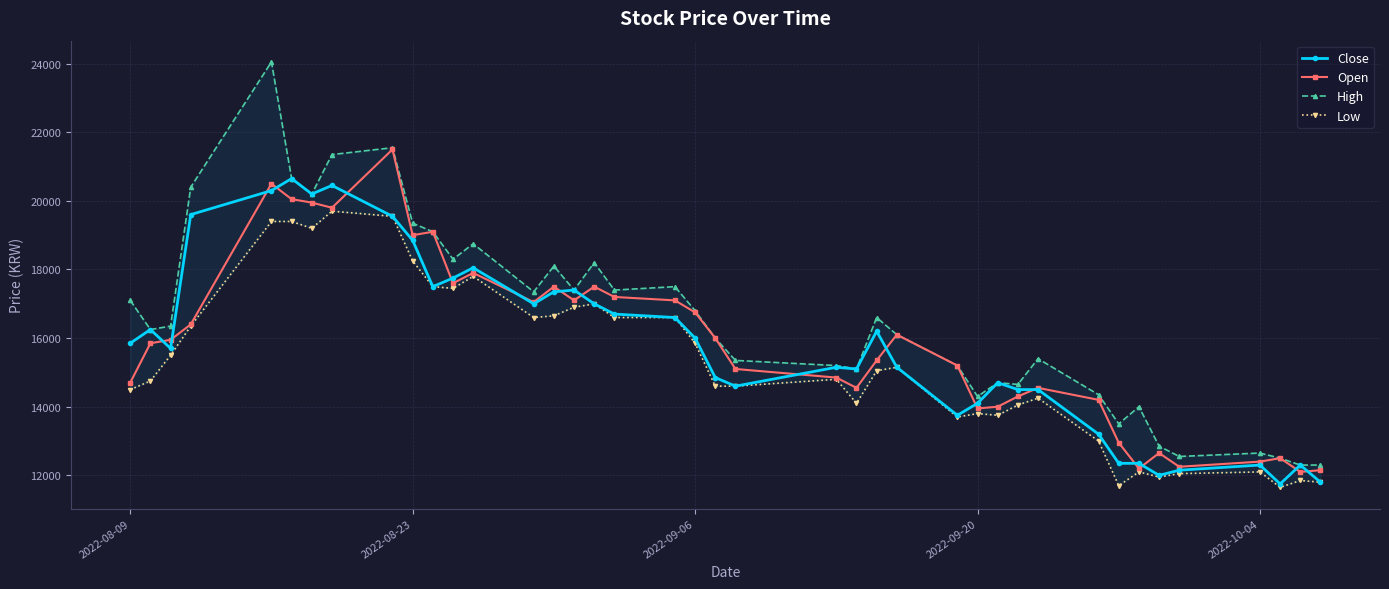

True or false: Close has more than 2 points higher than both neighbors.

True